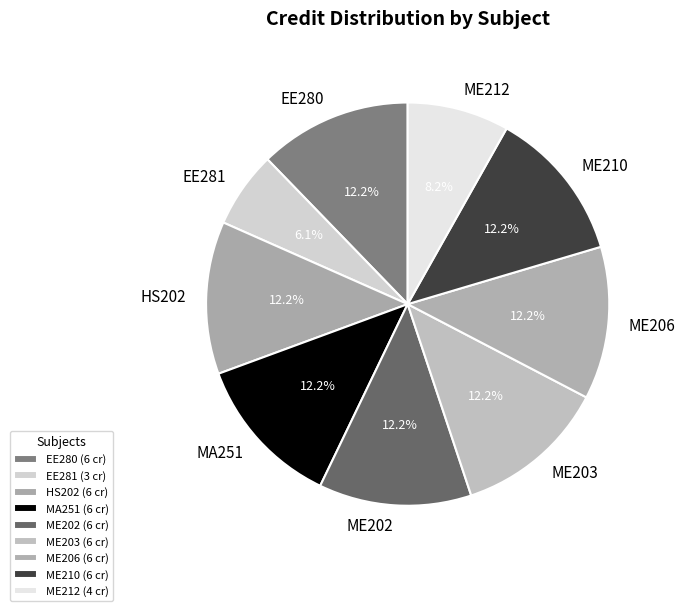

Does any single category account for the majority?

No